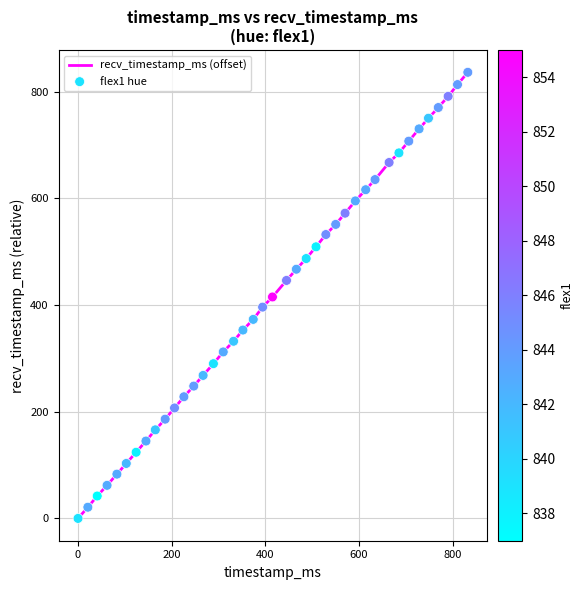

What is the greatest value displayed?

836